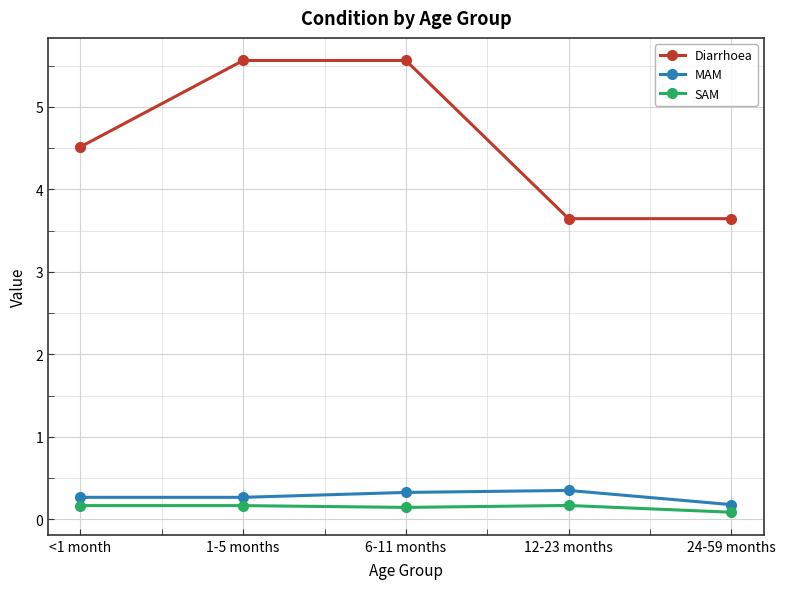

Rank the series at <1 month from lowest to highest value.

SAM, MAM, Diarrhoea